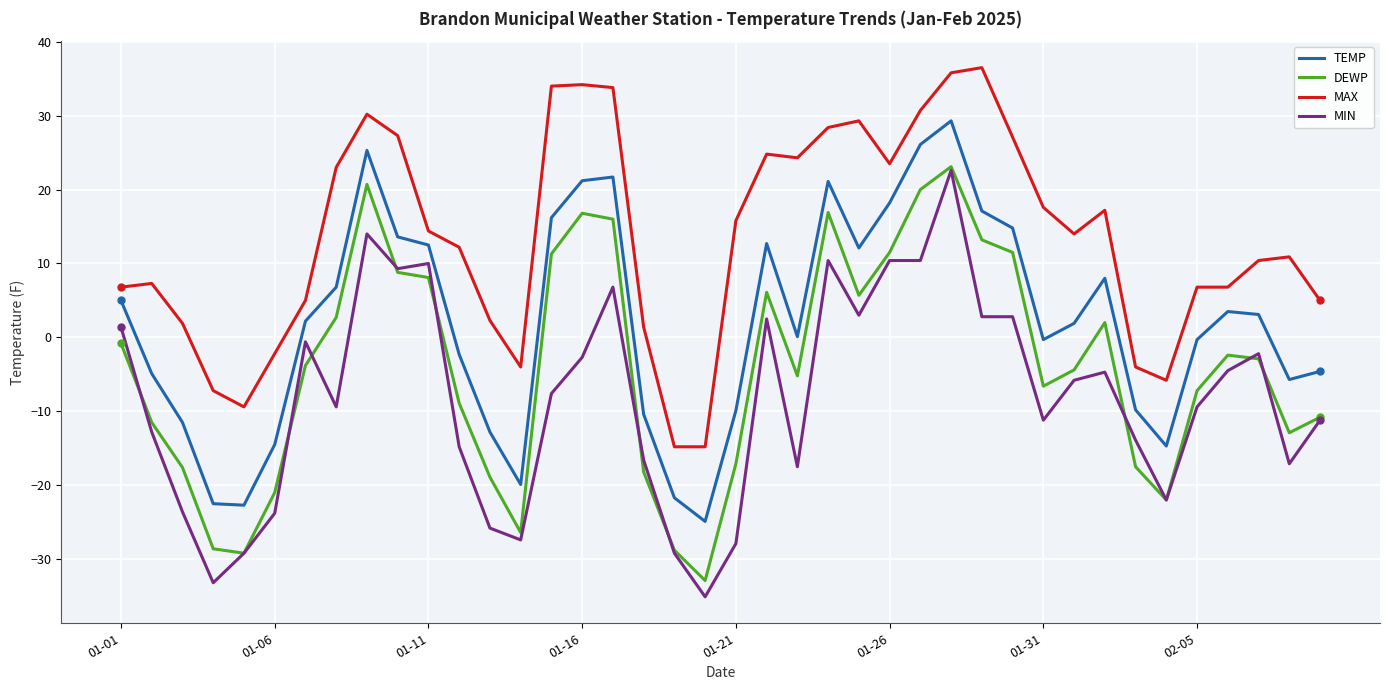

What is the greatest value displayed?

36.5